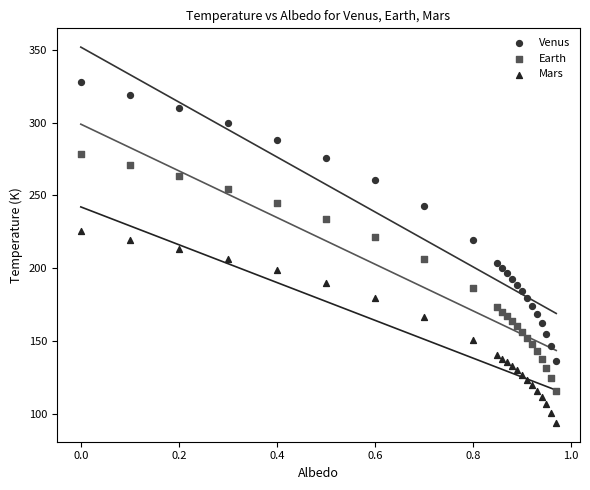

What is the X range (max minus min) for the scatter plot?

1.0